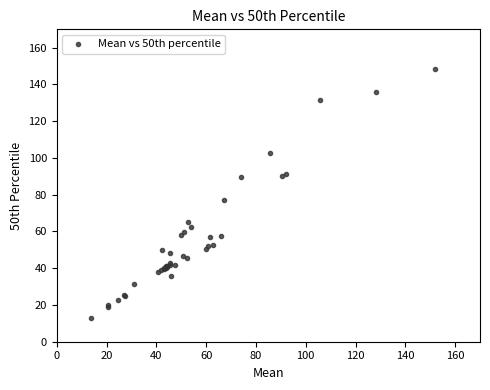

What Y value in the scatter plot is closest to 80?

77.2